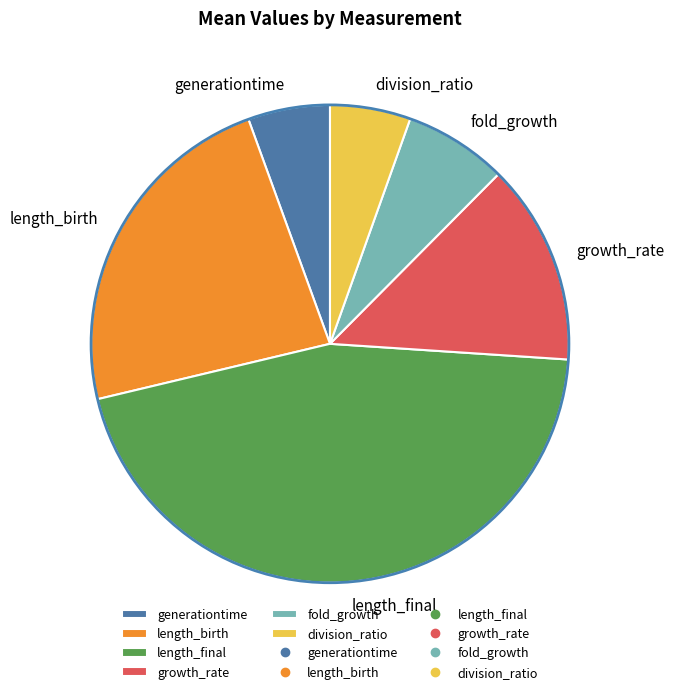

Is it true that growth_rate is 22% of the pie?

False